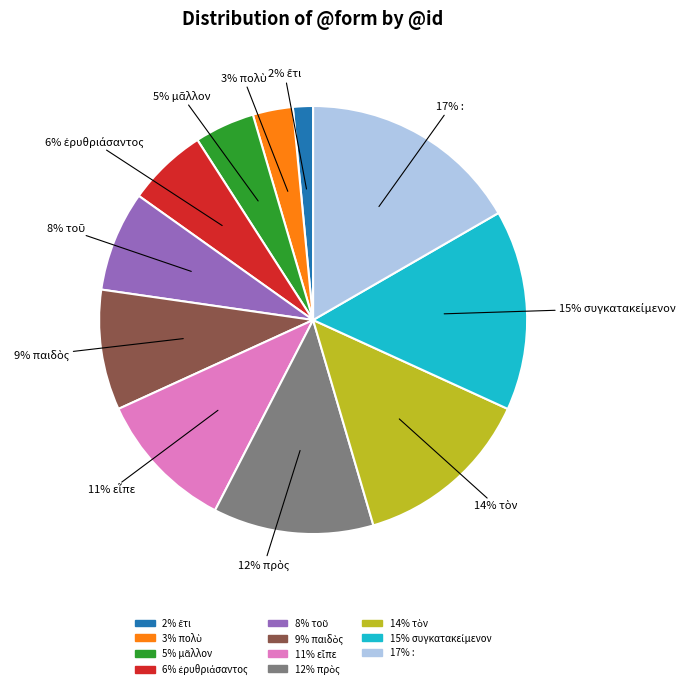

To the nearest percent, what is the difference between the largest and smallest slice percentages?

15%